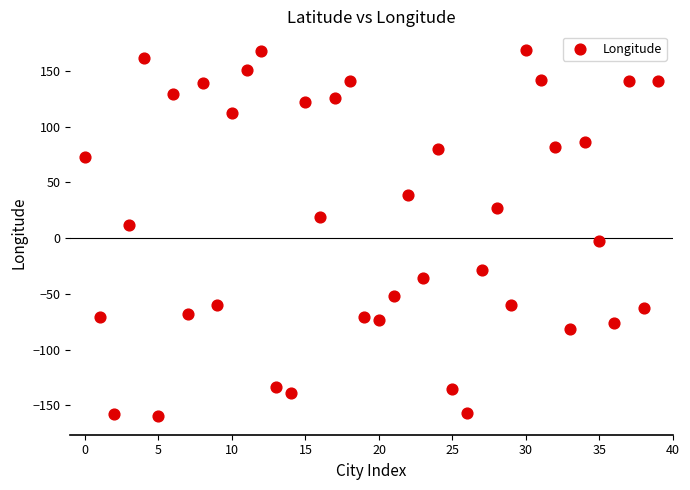

What is the range of Y values (max minus min)?

328.6